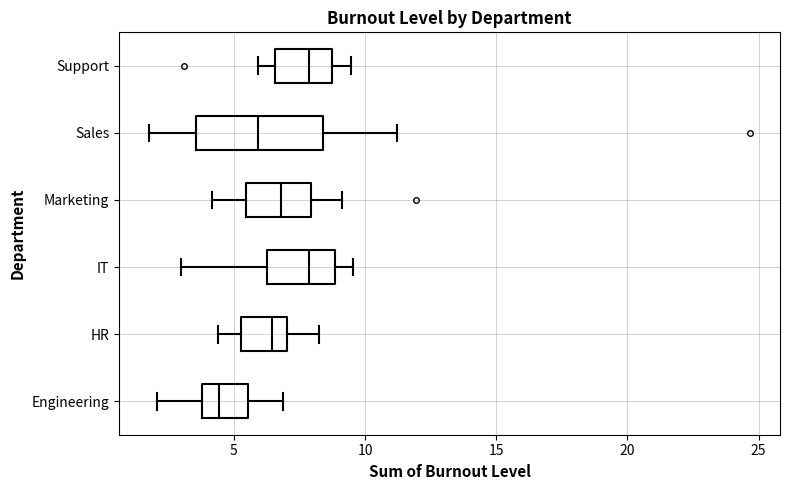

Where does the left whisker of the box for Marketing end on the x-axis? The values are not printed on the chart, so give them approximately, as read against the axis.

4.0